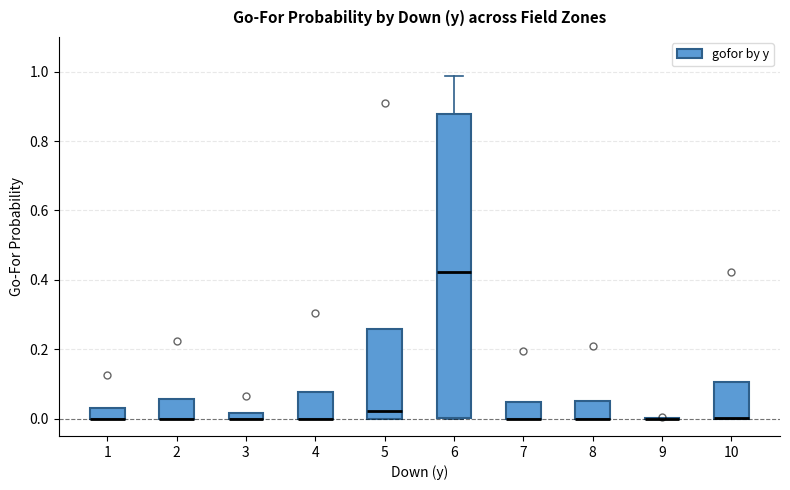

Comparing the boxes themselves (not the whiskers), which one is the tallest?

6